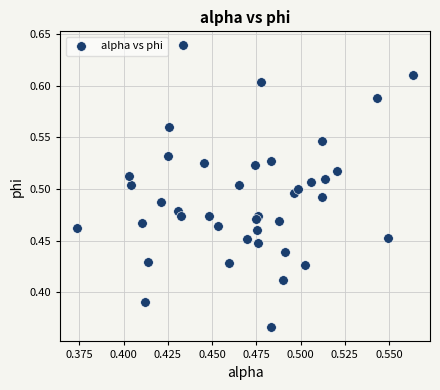

What is the range of Y values (max minus min)?

0.3